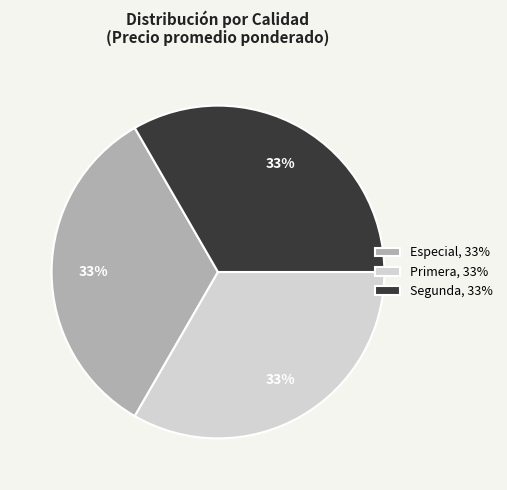

To the nearest percent, what percentage of the pie is Primera, 33%?

33%